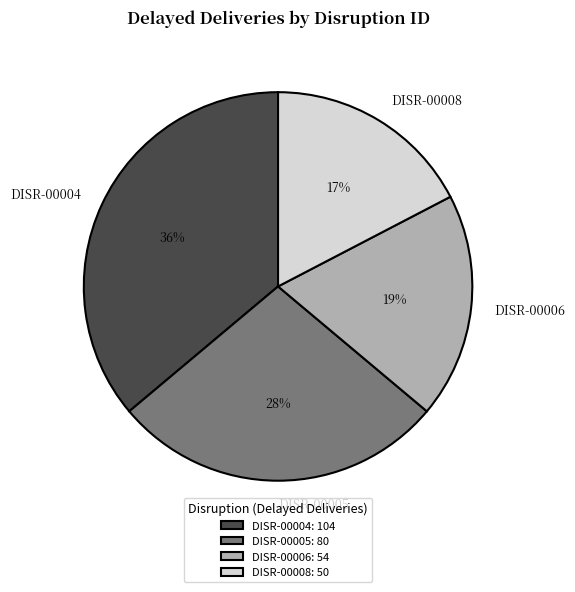

Is there a majority slice in this chart?

No